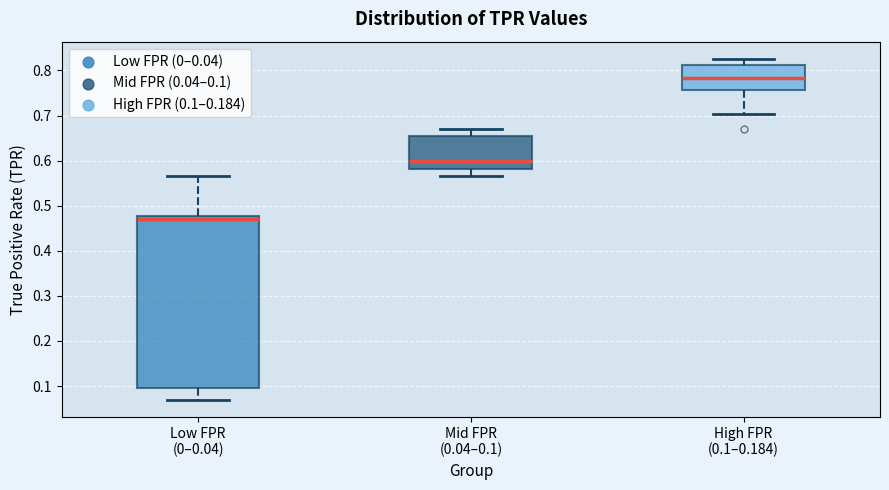

Where does the lower whisker of the box for Mid FPR (0.04–0.1) end on the y-axis? The values are not printed on the chart, so give them approximately, as read against the axis.

0.57